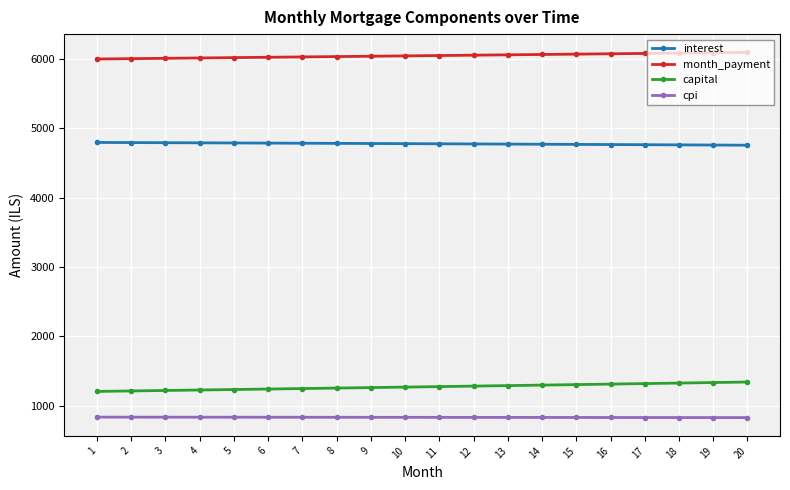

What is the value of the cpi point at the 13th from the left?

828.8